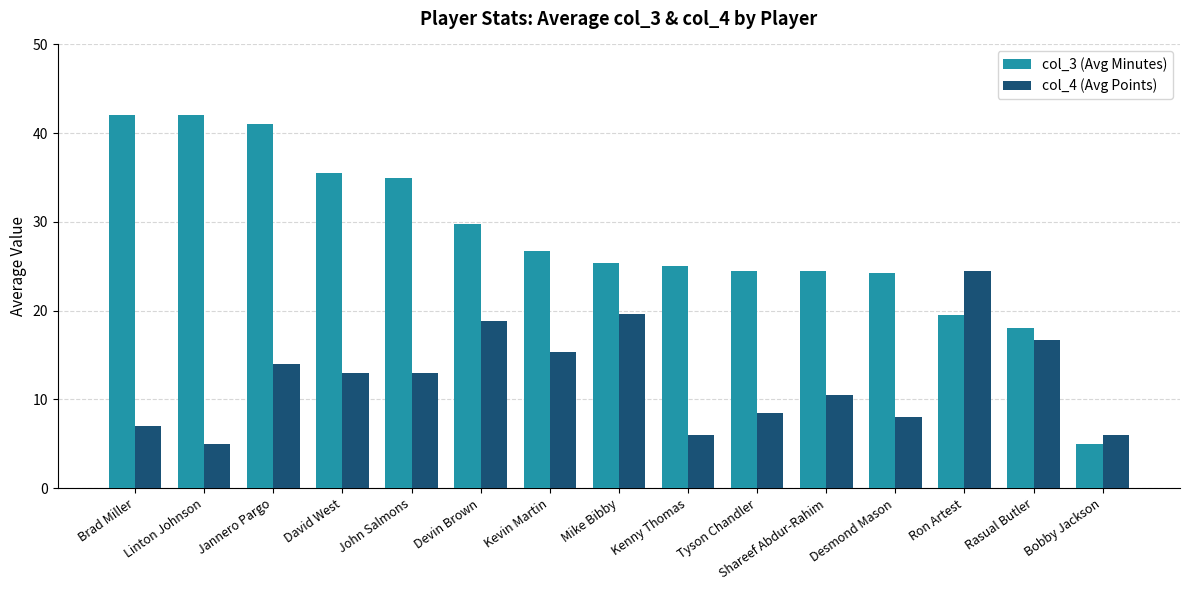

List the series in order of their peak value, lowest first.

col_4 (Avg Points), col_3 (Avg Minutes)